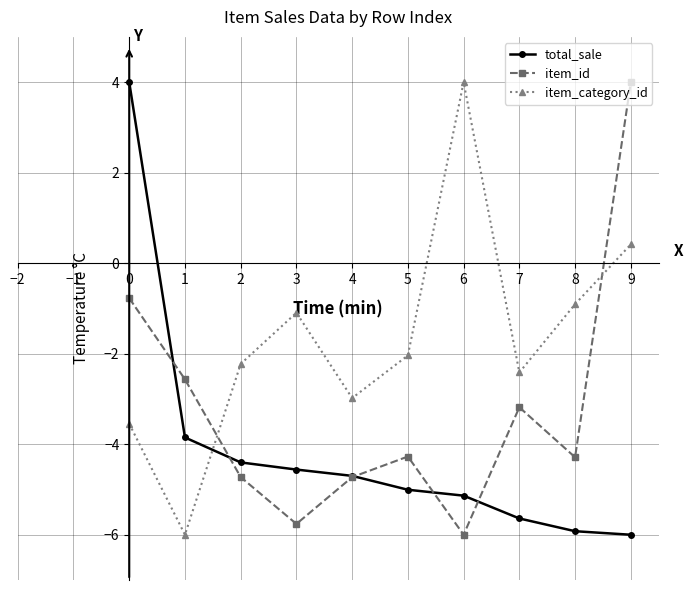

Which series changed the most between 3 and 6?

item_category_id